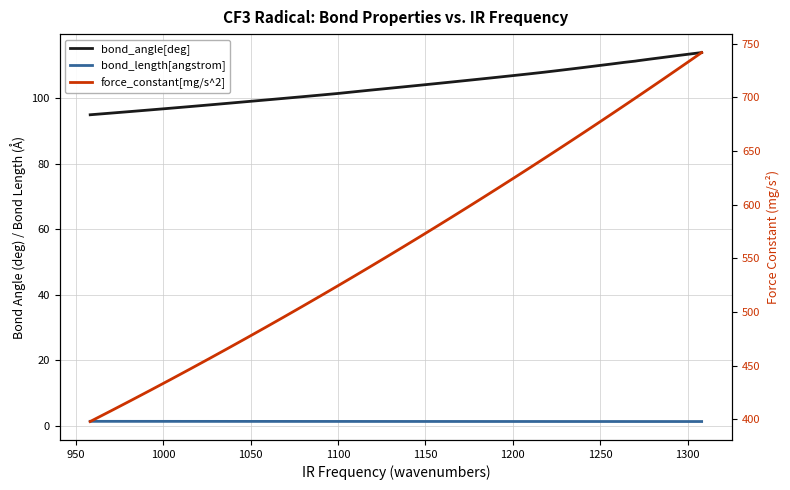

How many data points in bond_angle[deg] are above 105?

19